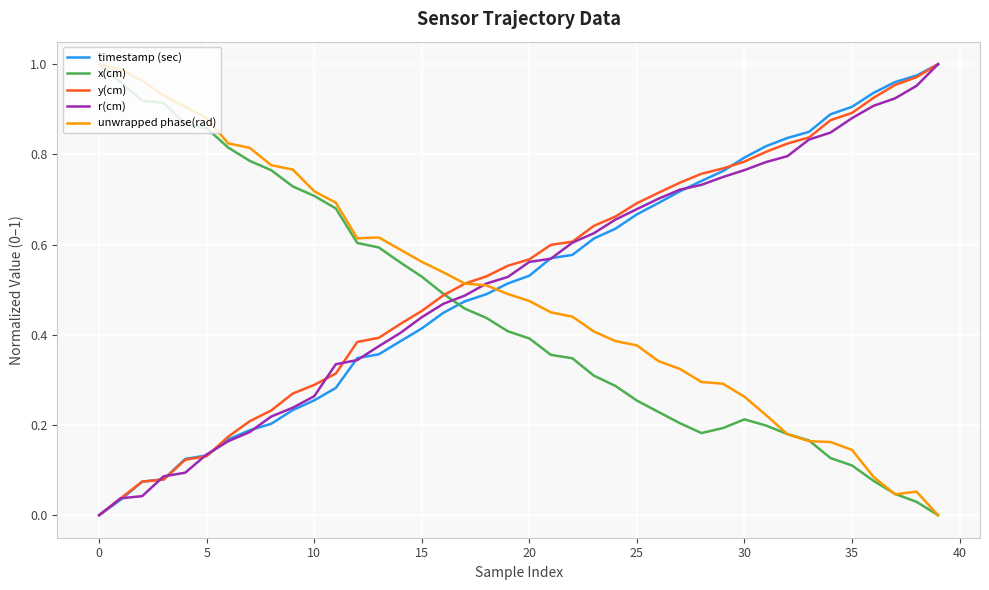

How many intersections are there between timestamp (sec) and x(cm)?

1